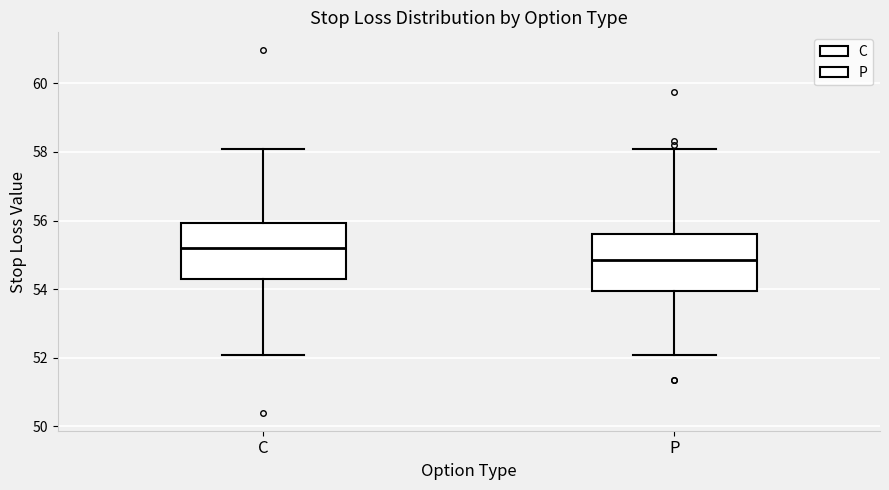

Reading left to right, transcribe this box plot: for each box, give where its median line is, the range the box spans, and where its two whiskers end, as read against the y-axis. The values are not printed on the chart, so give them approximately, as read against the axis.

C: median 55.2, box 54.4 to 56.0, whiskers 52.0 to 58.0
P: median 54.8, box 54.0 to 55.6, whiskers 52.0 to 58.0